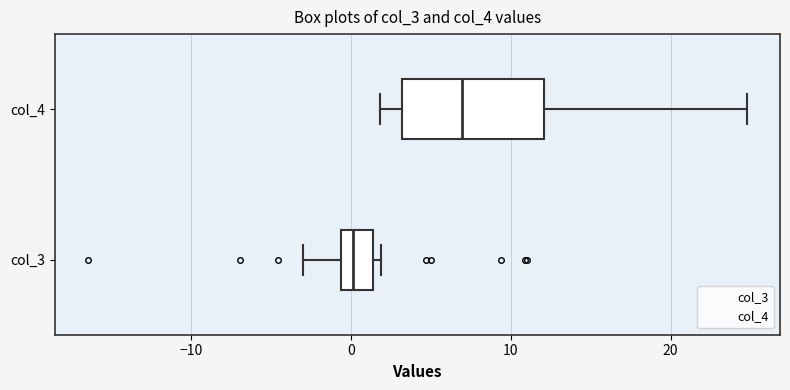

Reading bottom to top, read every box against the x-axis: the position of its median line, the range the box covers, and the ends of its whiskers. The values are not printed on the chart, so give them approximately, as read against the axis.

col_3: median 0, box -1 to 1, whiskers -3 to 2
col_4: median 7, box 3 to 12, whiskers 2 to 25